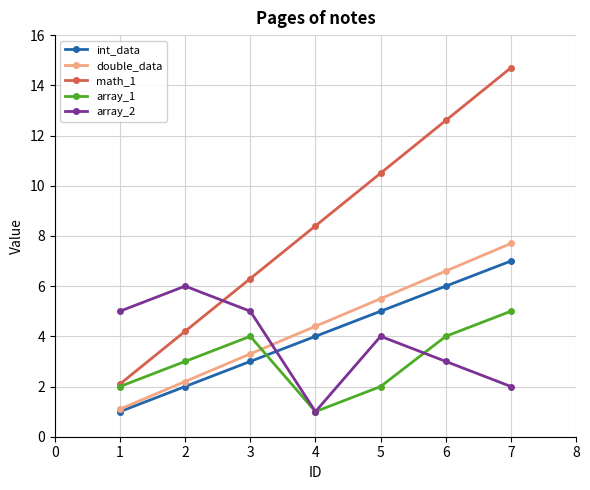

Is it true that double_data equals 9.1 at 5?

False